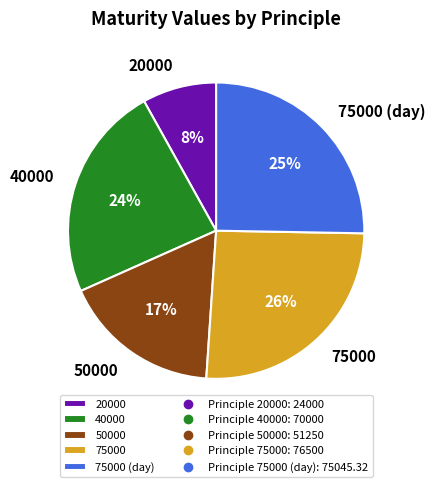

What is the ratio of the value at 20000 to the value at 75000 (day)?

0.3